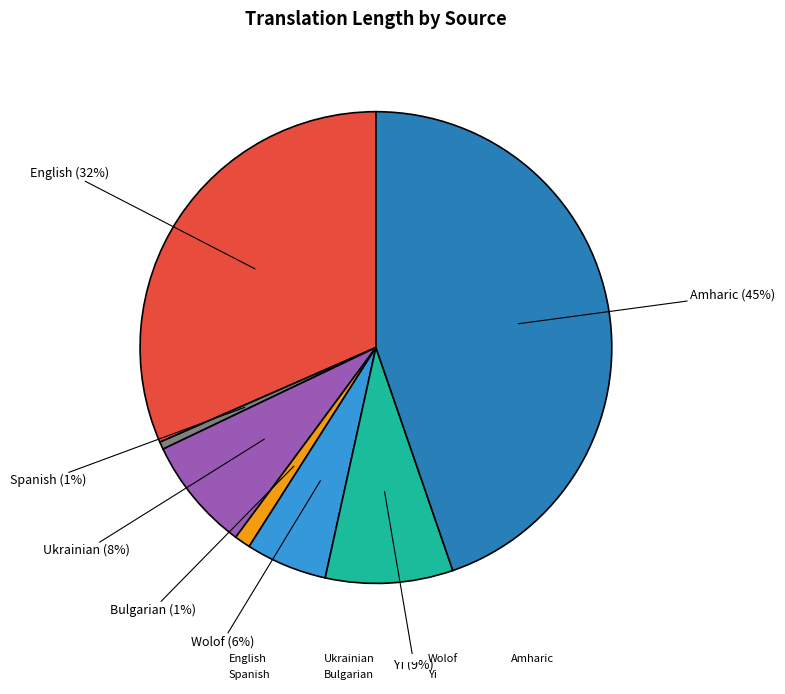

How many slices are in this pie chart?

7